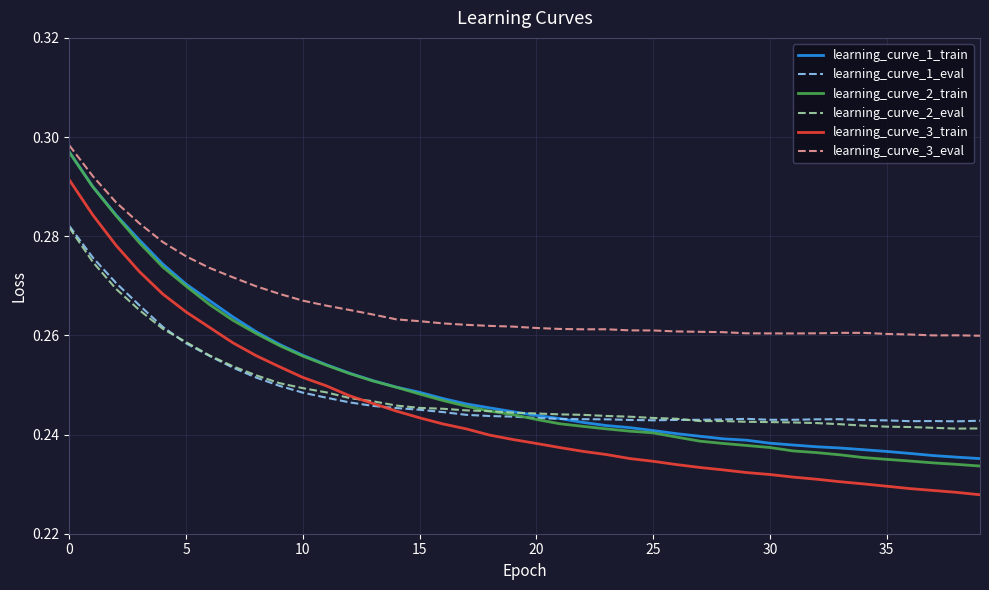

Which series has the largest total across all categories?

learning_curve_3_eval